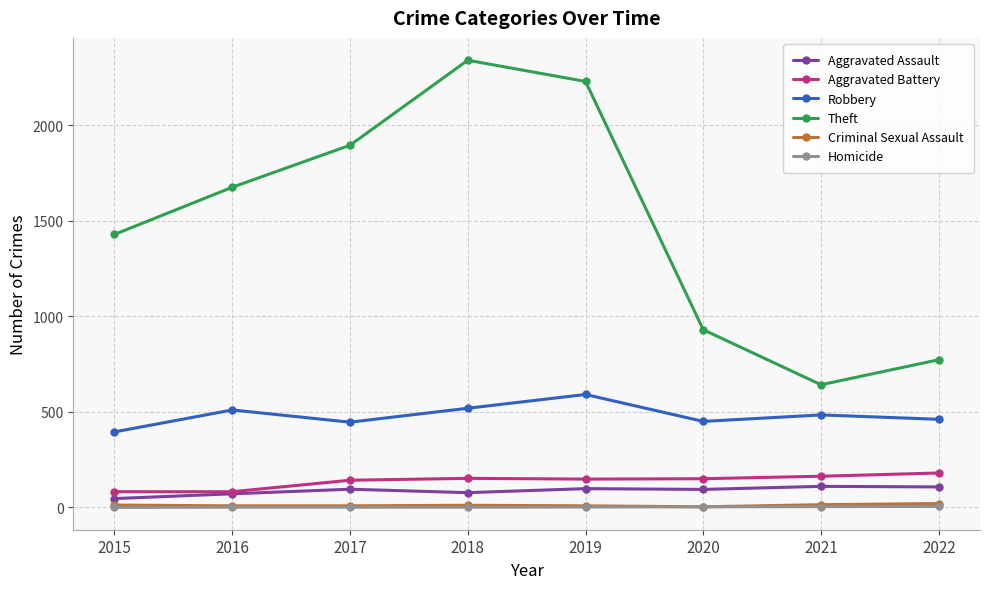

How many values in the Aggravated Assault series are below 95?

4